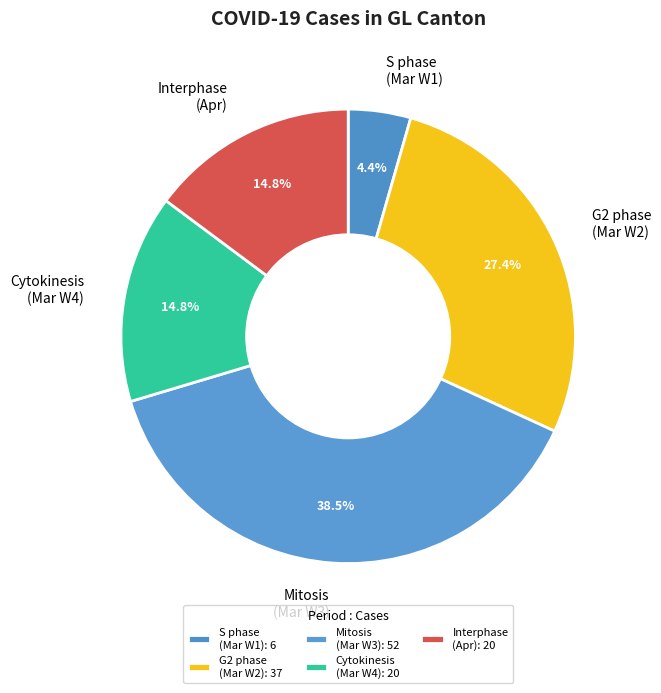

Combined, do Cytokinesis (Mar W4) and Interphase (Apr) account for over 50%?

No